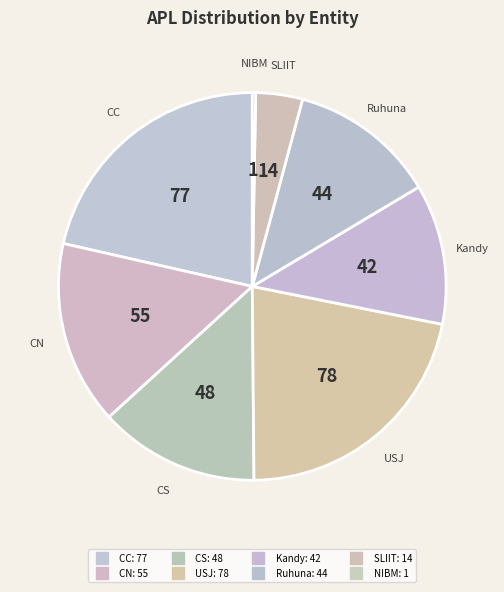

Count the number of slices in the pie.

8